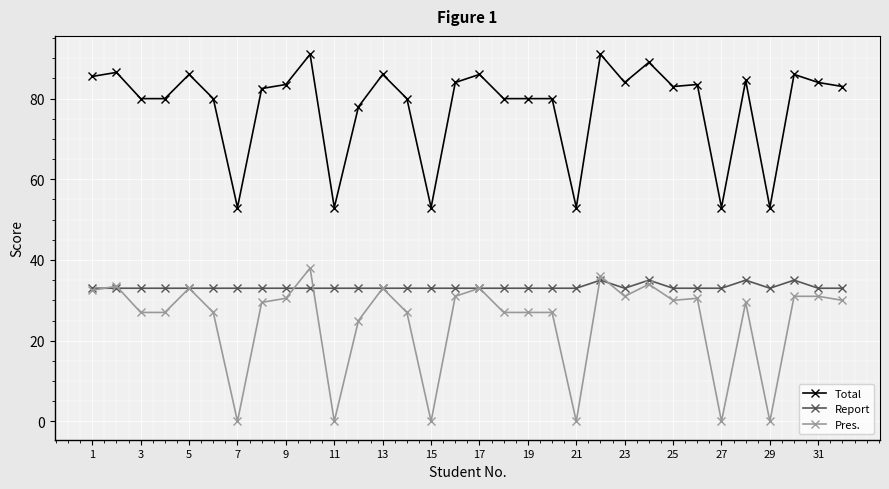

True or false: Pres. has more than 1 points higher than both neighbors.

True